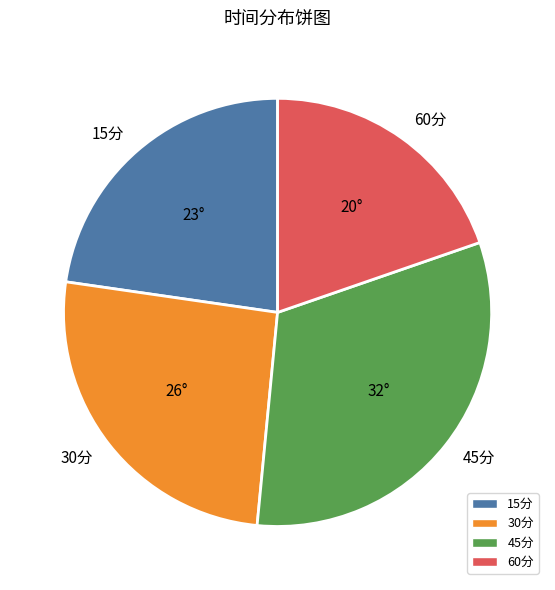

The 30分 slice represents 15% of the pie. True or false?

False